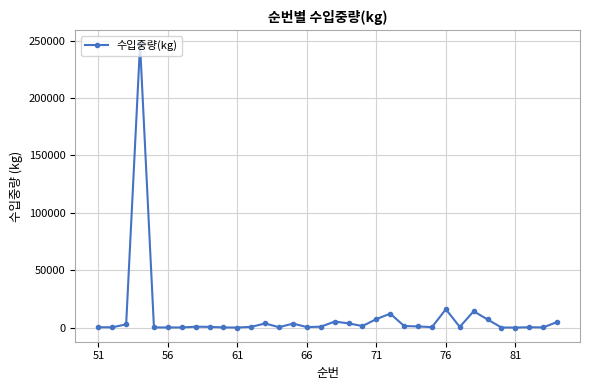

What is the greatest value displayed?

246730